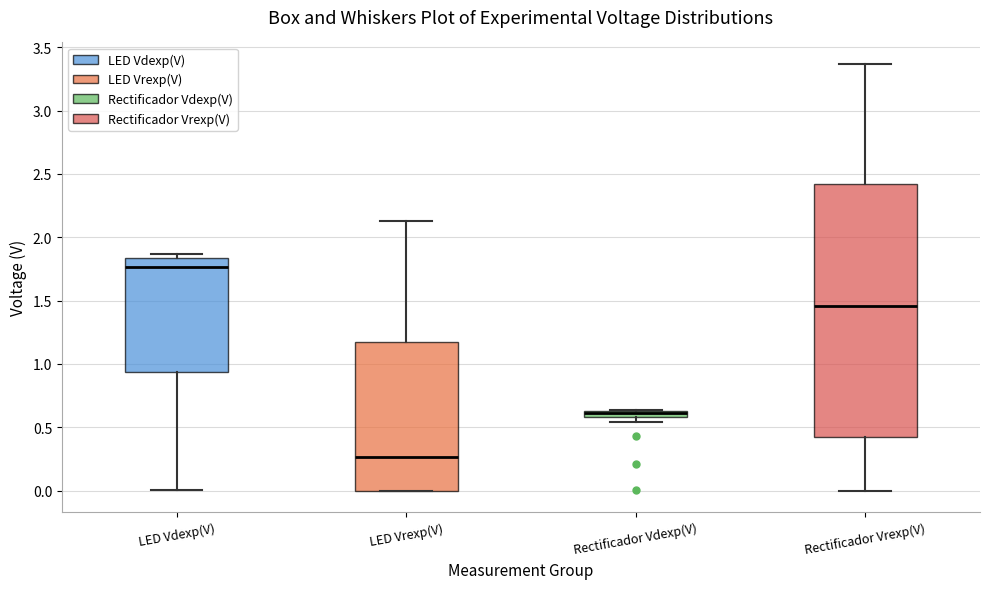

Which box has the lowest median line?

LED Vrexp(V)